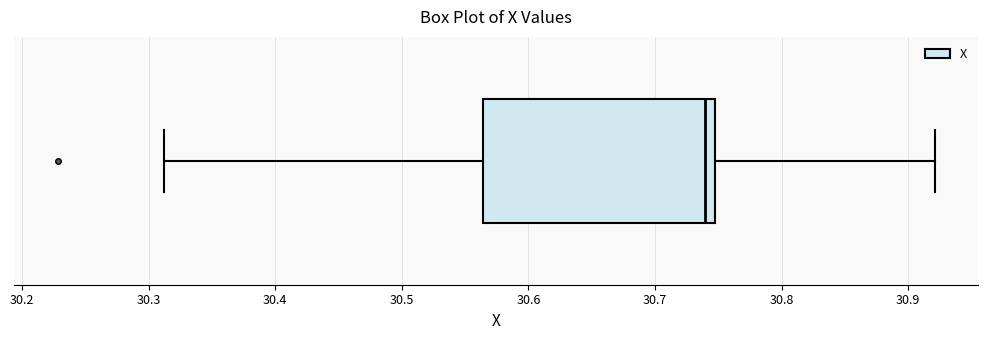

Transcribe this box plot: give where the median line is, the range the box spans, and where the two whiskers end, as read against the x-axis. The values are not printed on the chart, so give them approximately, as read against the axis.

median 30.74, box 30.56 to 30.75, whiskers 30.31 to 30.92